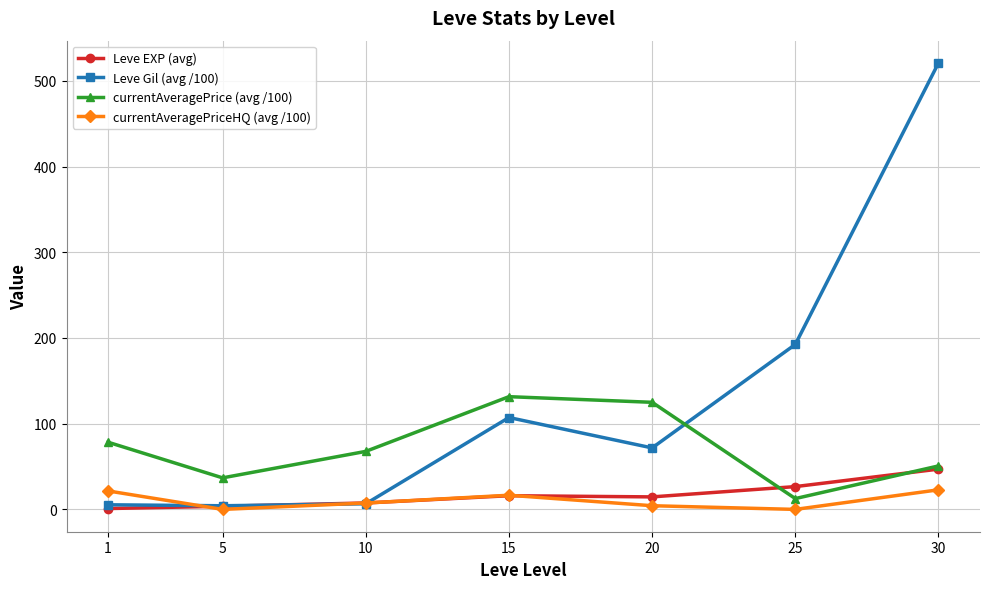

What is the difference between the second highest and minimum values in the currentAveragePrice (avg /100) series?

112.3